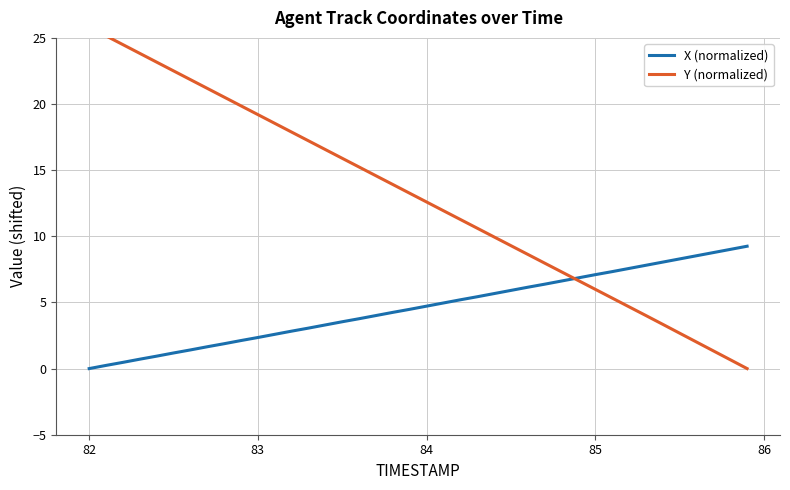

The value of X (normalized) at 84 is 4.7. True or false?

True